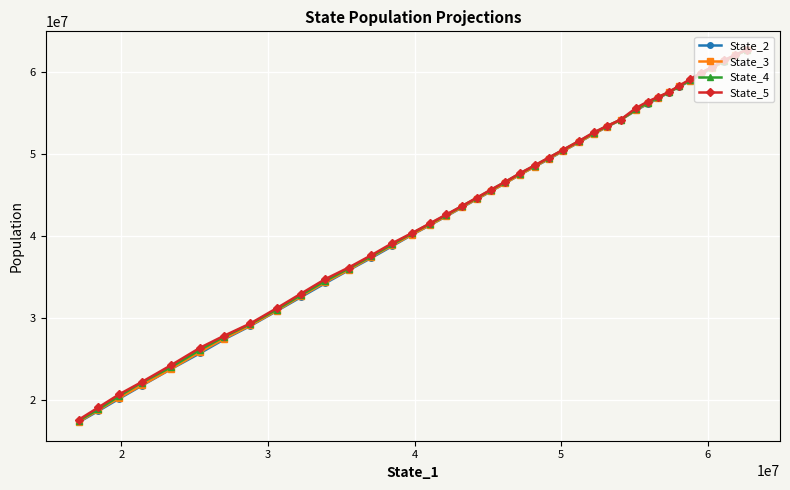

What is the maximum value for State_3?

62628731.0